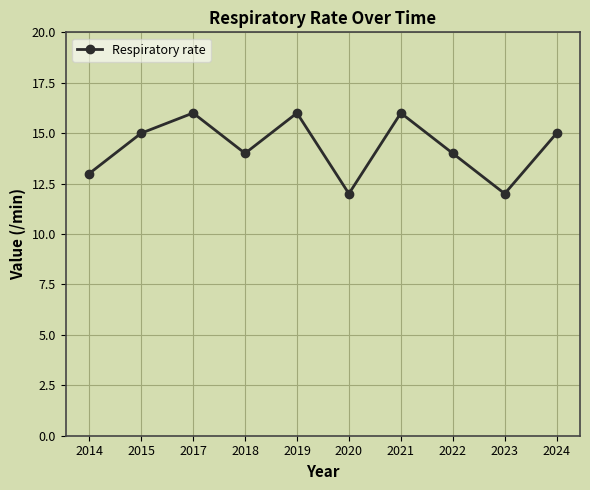

What is the change in value from 2017 to 2023?

-4